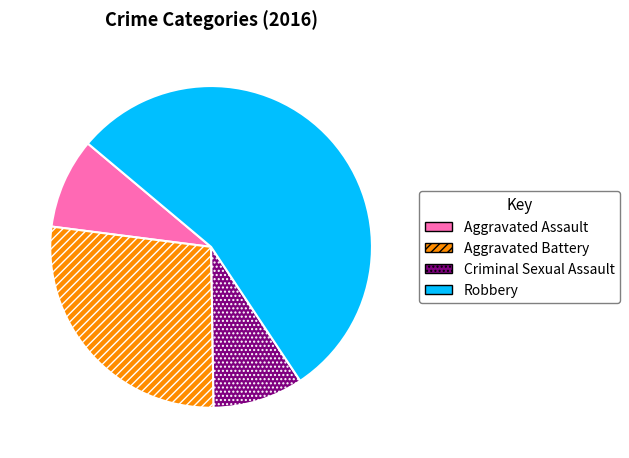

Is the sum of Aggravated Assault and Aggravated Battery greater than half?

No